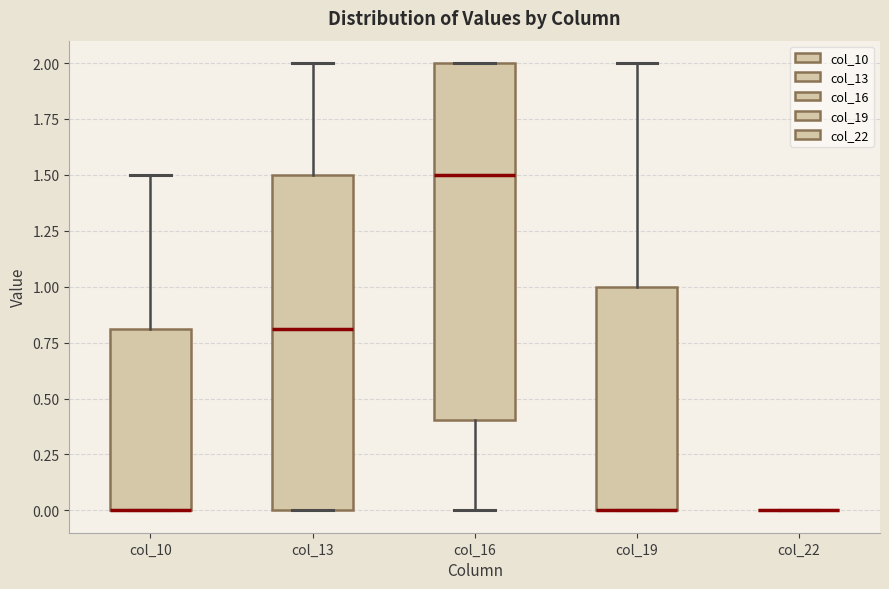

Reading left to right, transcribe this box plot: for each box, give where its median line is, the range the box spans, and where its two whiskers end, as read against the y-axis. The values are not printed on the chart, so give them approximately, as read against the axis.

col_10: median 0.0 (drawn on the box's lower edge), box 0.0 to 0.8, whiskers 0.0 to 1.5
col_13: median 0.8, box 0.0 to 1.5, whiskers 0.0 to 2.0
col_16: median 1.5, box 0.4 to 2.0, whiskers 0.0 to 2.0
col_19: median 0.0 (drawn on the box's lower edge), box 0.0 to 1.0, whiskers 0.0 to 2.0
col_22: box collapsed to a line at 0.0, whiskers 0.0 to 0.0